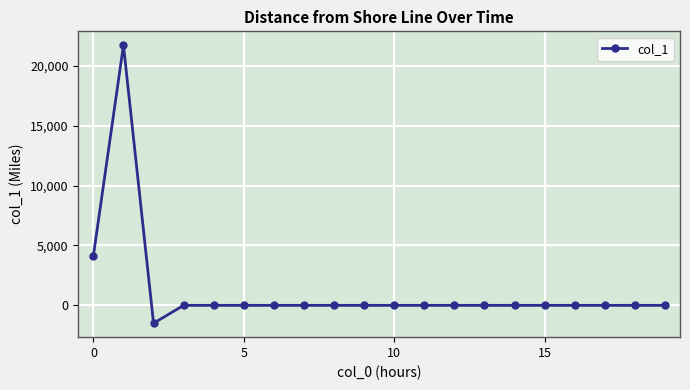

What is the maximum value shown in the chart?

21724.3